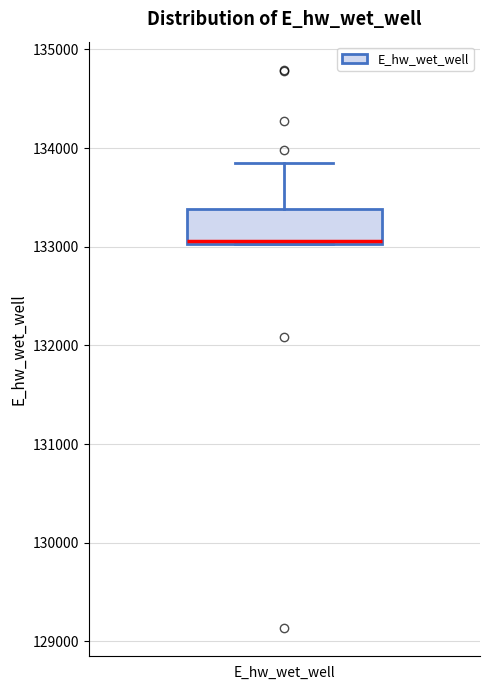

Read this box plot against the y-axis: the position of the median line, the range covered by the box, and the ends of both whiskers. The values are not printed on the chart, so give them approximately, as read against the axis.

median 133100, box 133000 to 133400, whiskers 133000 to 133900